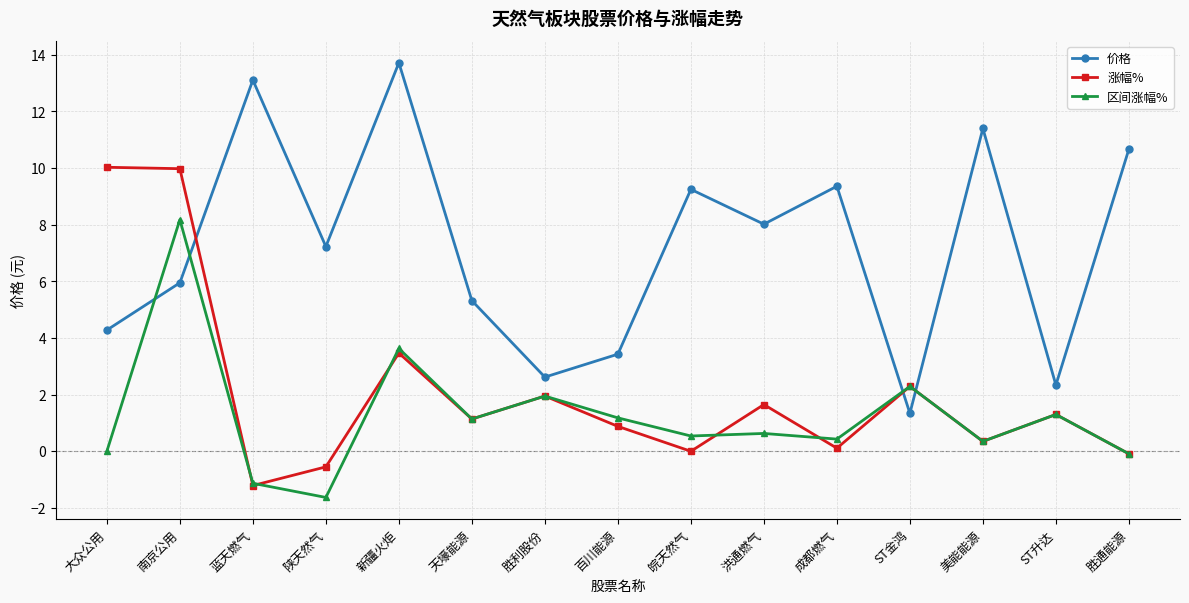

How many categories are shown in the chart?

15